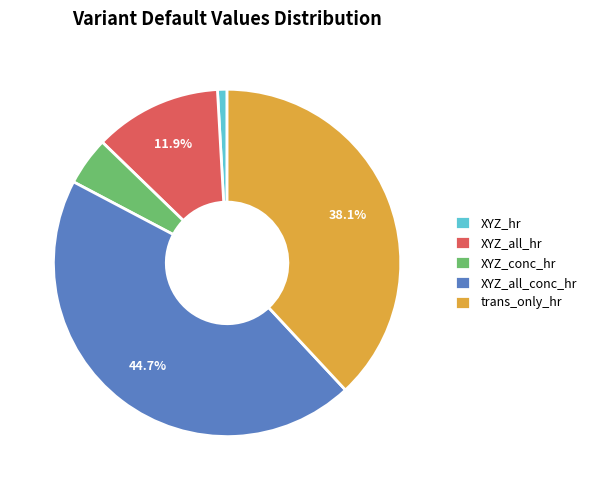

To the nearest percent, what is the difference between the largest and smallest slice percentages?

44%